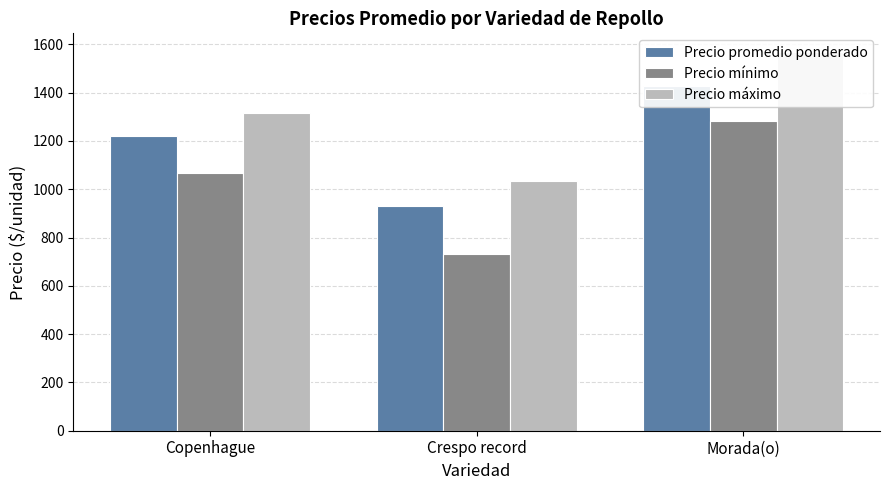

The value of Precio mínimo at Morada(o) is 1283. True or false?

True